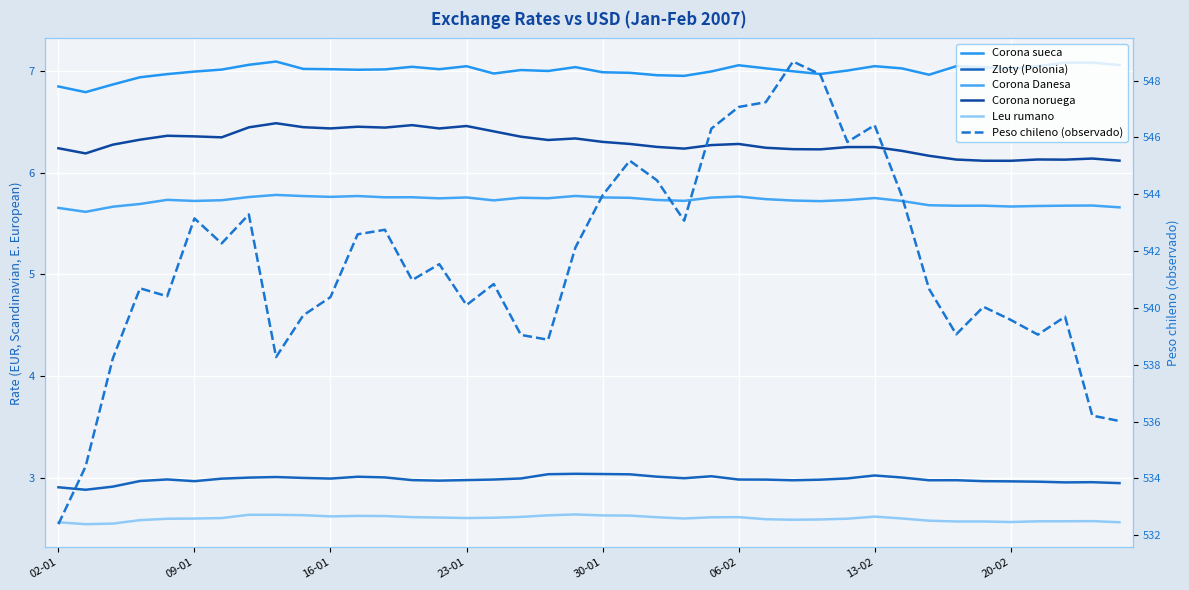

What is the minimum value for Corona Danesa?

5.6